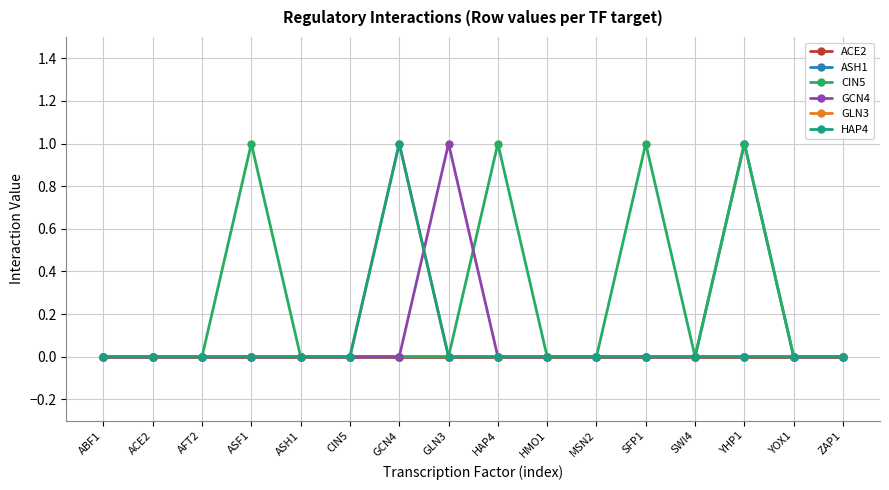

What is the label of the 16th point from the right?

ABF1